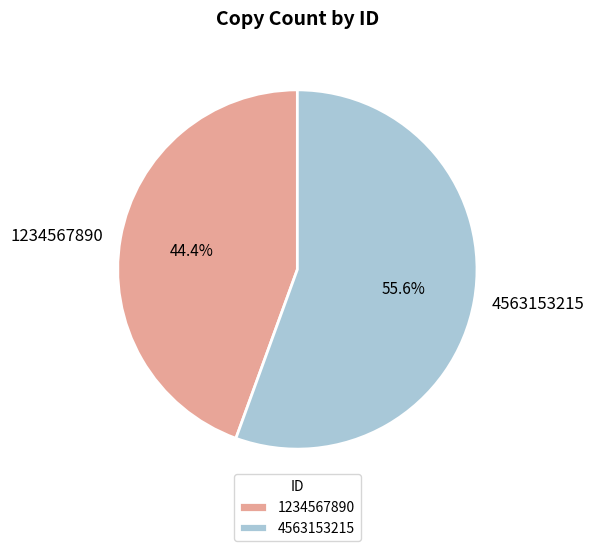

What percentage do 4563153215 and 1234567890 together represent?

100.0%